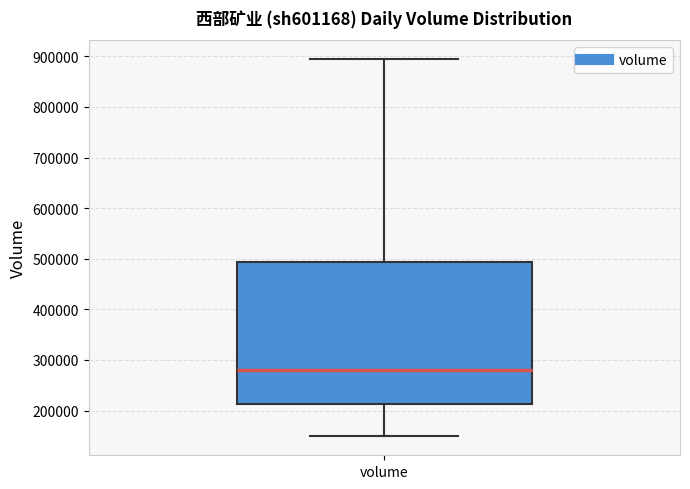

Read this box plot against the y-axis: the position of the median line, the range covered by the box, and the ends of both whiskers. The values are not printed on the chart, so give them approximately, as read against the axis.

median 280000, box 210000 to 490000, whiskers 150000 to 890000